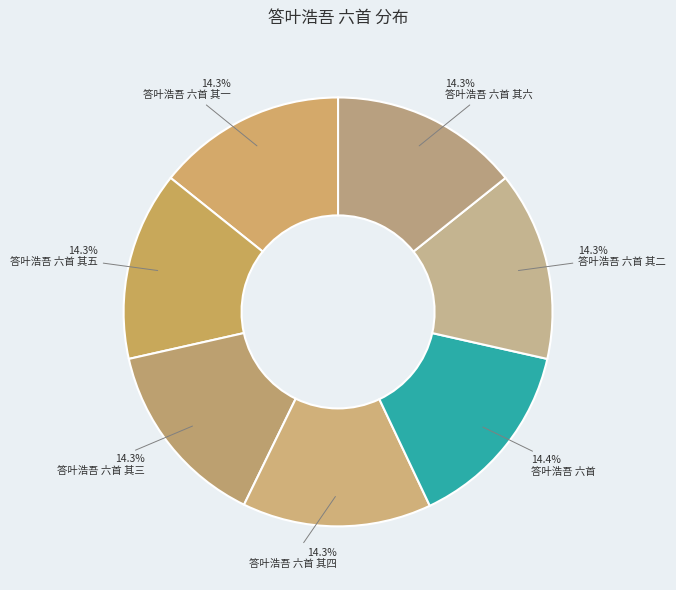

Which category has the biggest portion of the pie?

答叶浩吾 六首